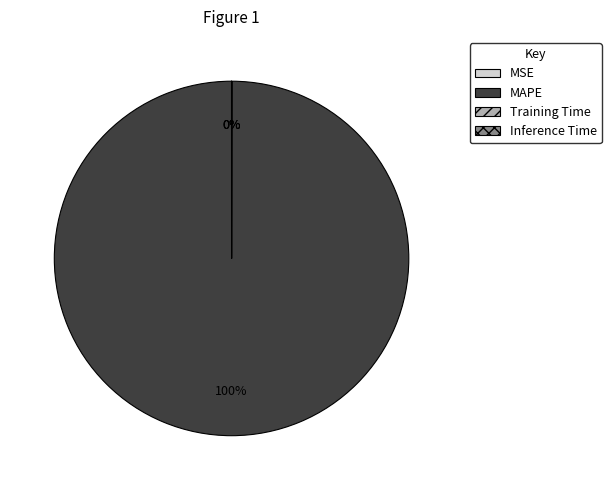

Which slice is the largest?

MAPE